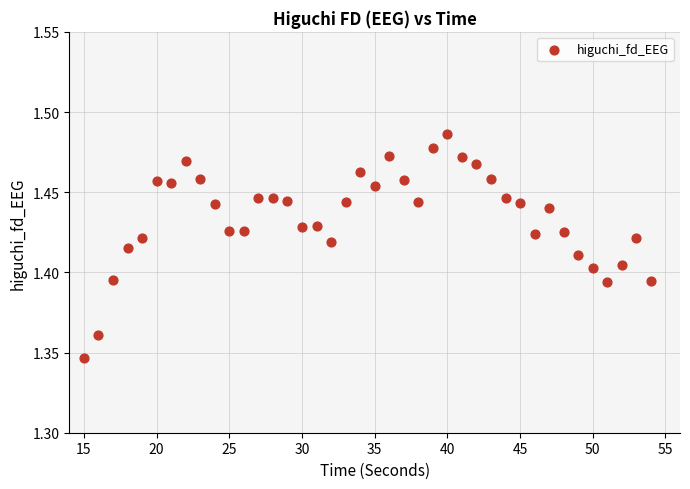

What is the range of X values (max minus min)?

39.0